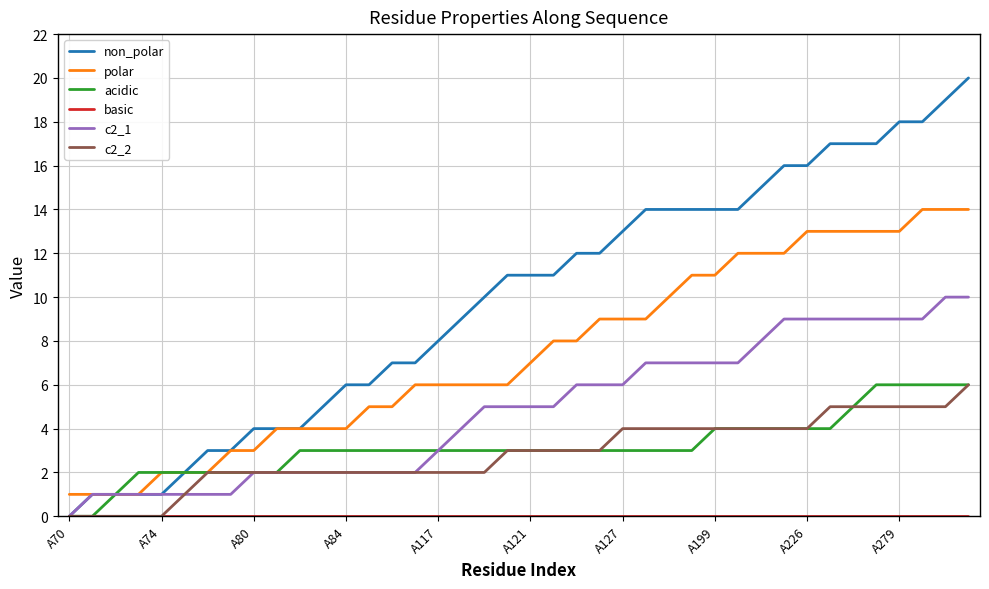

Which series has the largest total across all categories?

non_polar